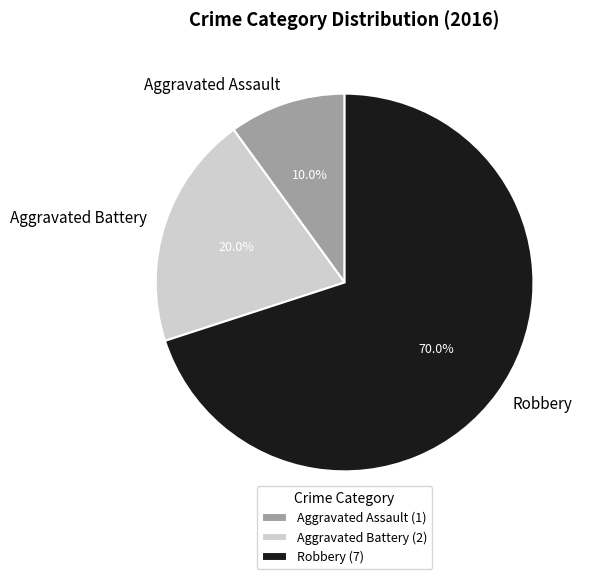

Rank the categories by value from lowest to highest.

Aggravated Assault, Aggravated Battery, Robbery